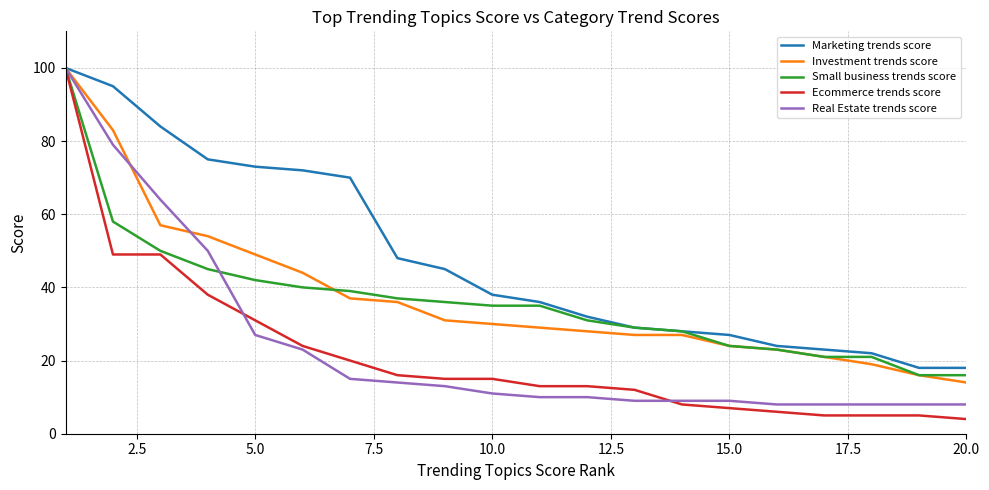

Which series has the largest total across all categories?

Marketing trends score